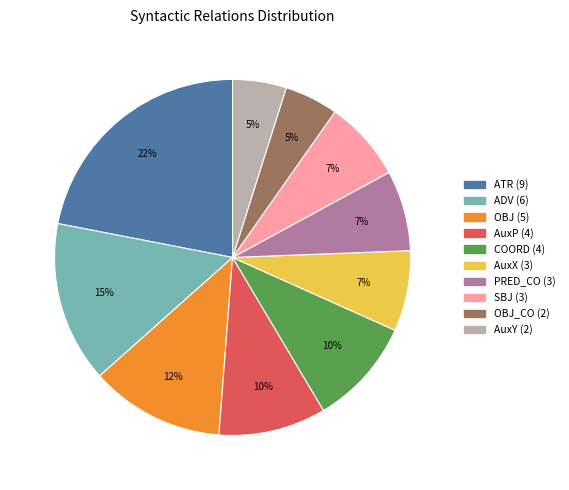

Does any single category account for the majority?

No